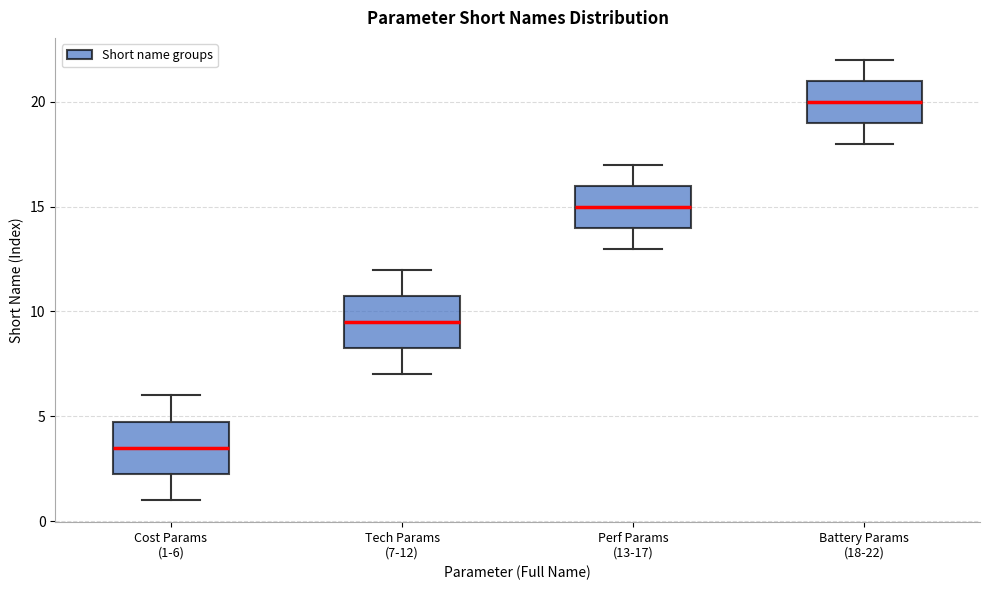

Which box's median line is the highest?

Battery Params (18-22)